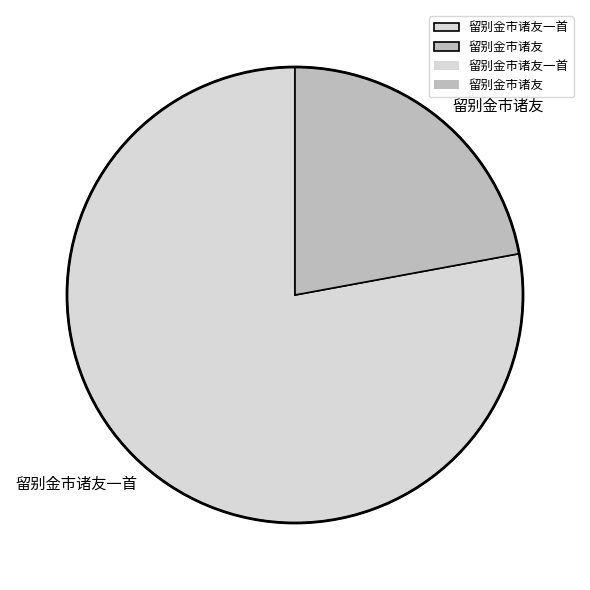

Is there a majority slice in this chart?

Yes